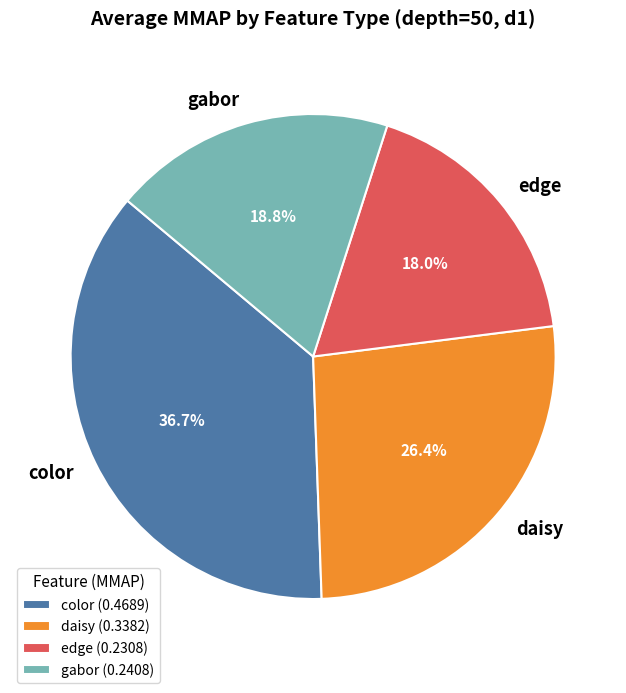

How many slices are in this pie chart?

4